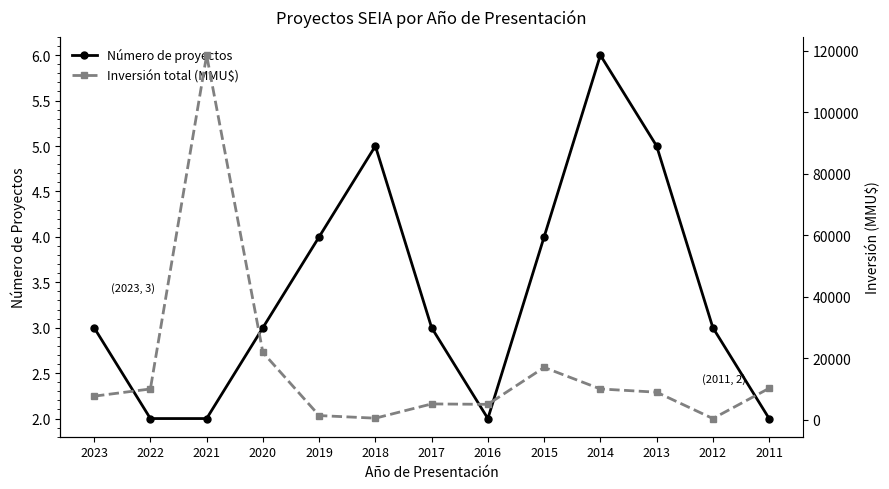

What are all the series names shown in the legend?

Número de proyectos, Inversión total (MMU$)